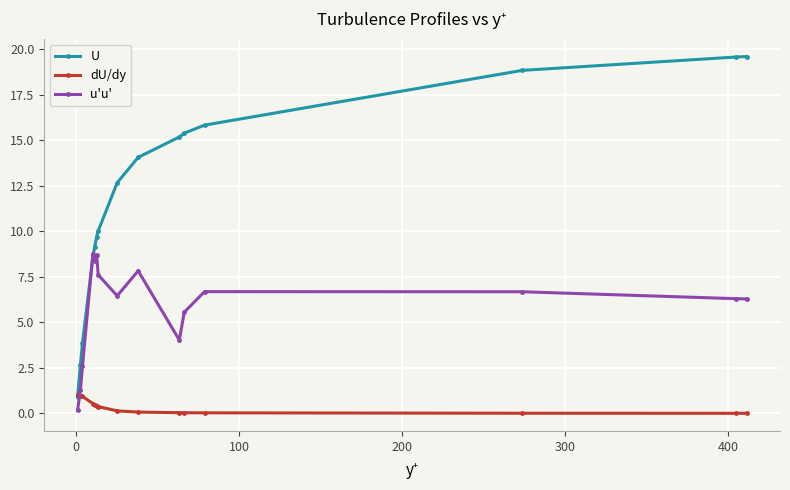

Which series has the largest range (max minus min)?

U